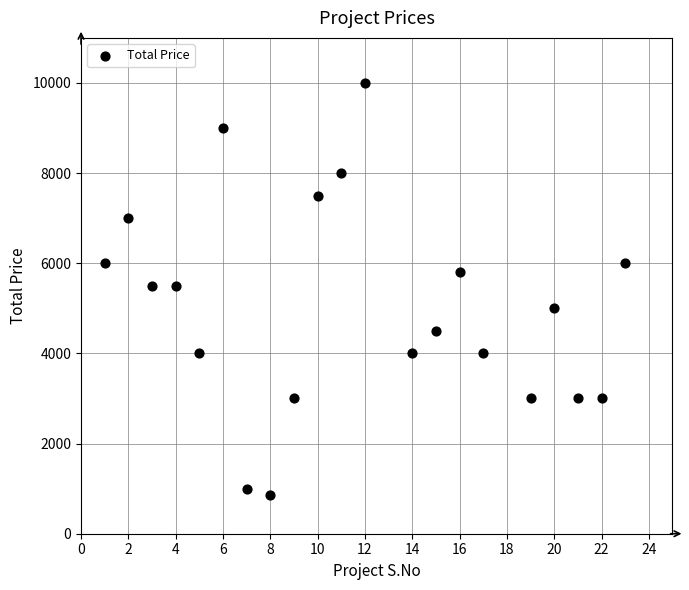

What is the range of Y values (max minus min)?

9150